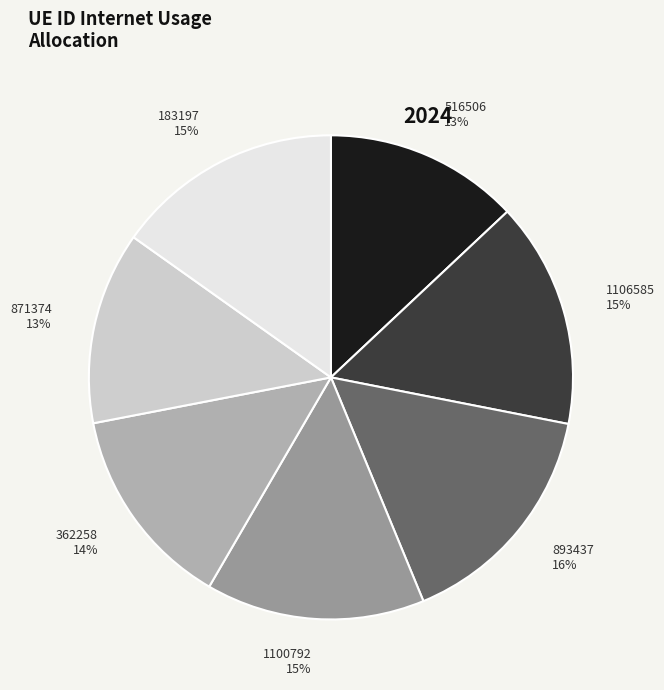

What percentage is the 1100792 slice, to the nearest percent?

15%